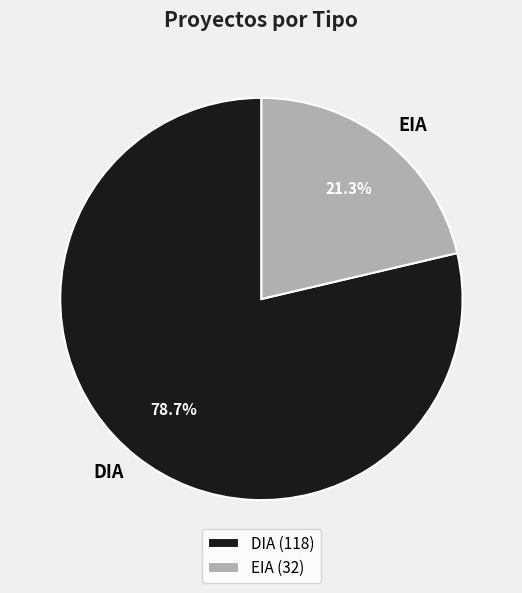

Approximately how many times larger is the value at DIA compared to EIA?

3.7